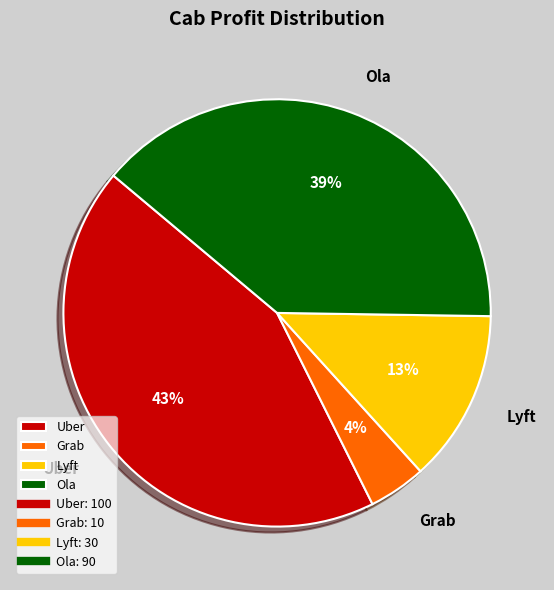

Which category has the smallest portion of the pie?

Grab